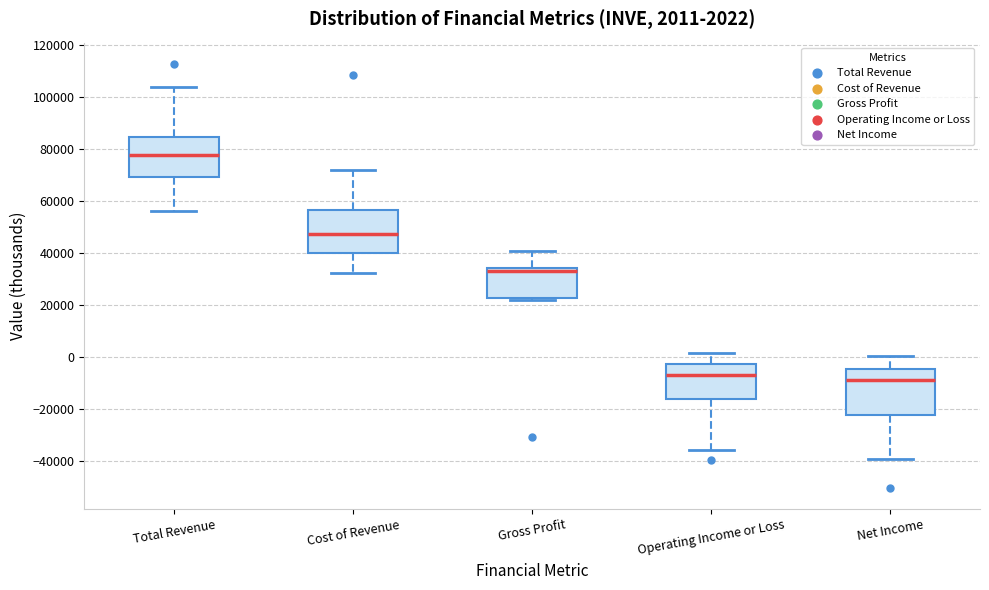

Which box's median line is the lowest?

Net Income